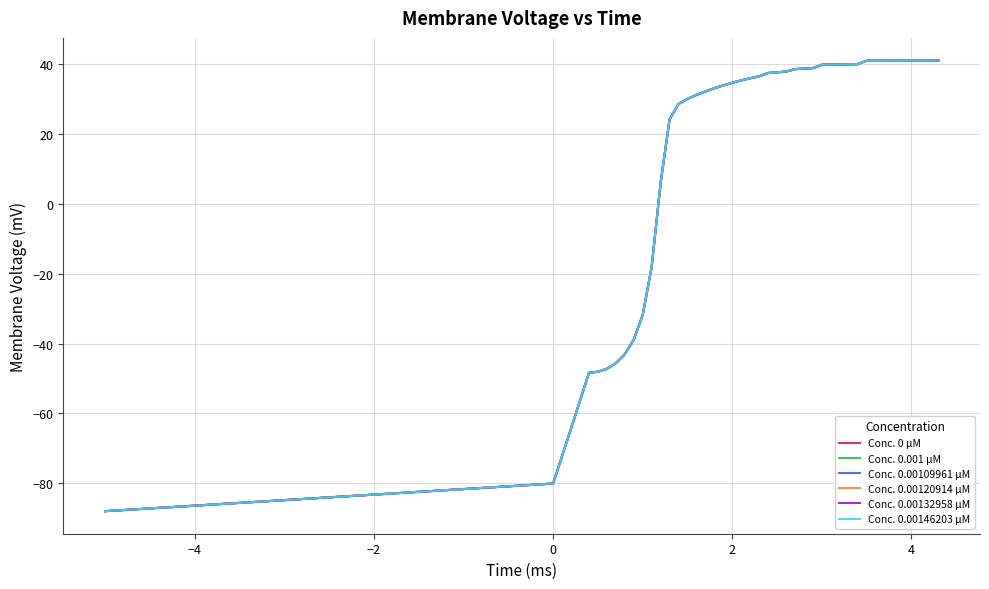

How many distinct data groups are displayed?

6